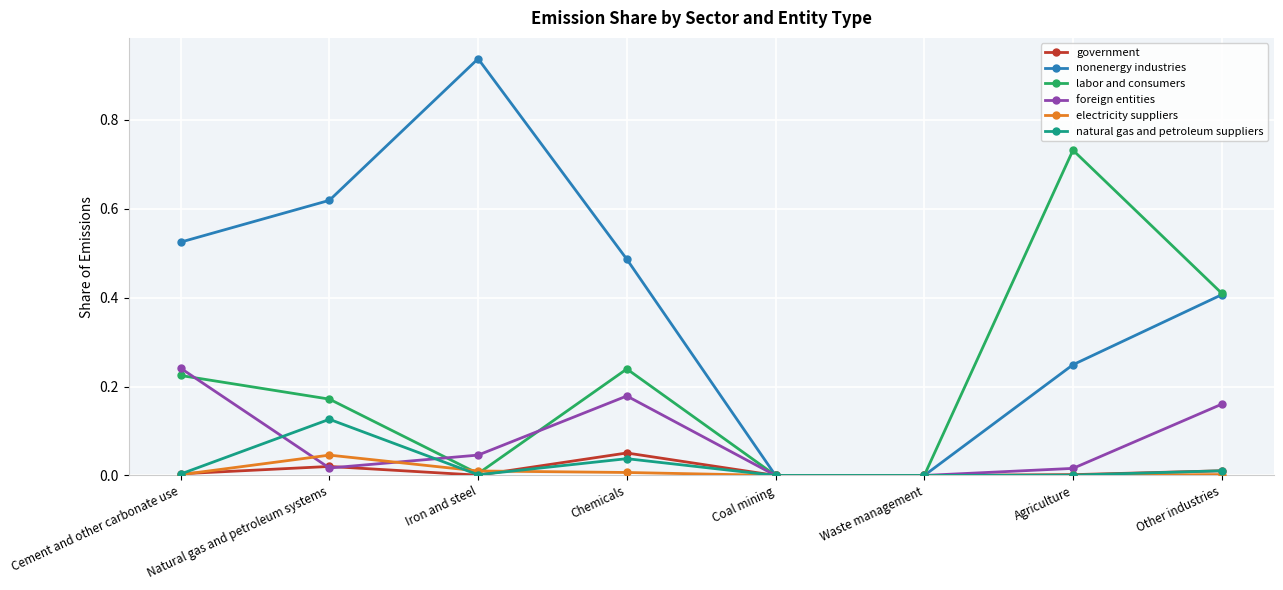

The government series shows 0.0 at Cement and other carbonate use. True or false?

True